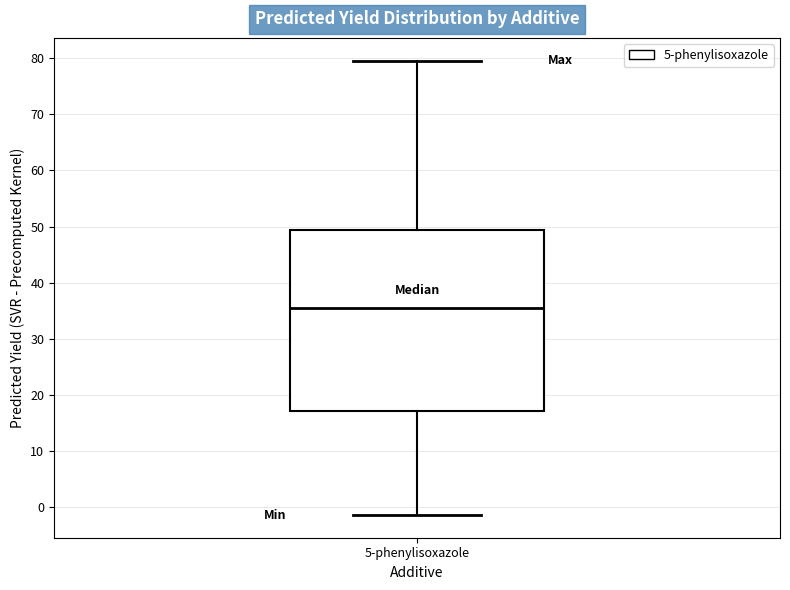

Where does the upper whisker of the box for 5-phenylisoxazole end on the y-axis? The values are not printed on the chart, so give them approximately, as read against the axis.

80